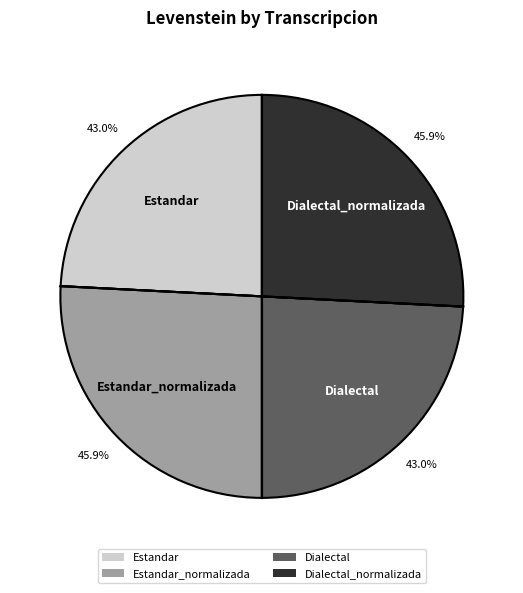

True or false: Dialectal_normalizada accounts for 26% of the total.

True